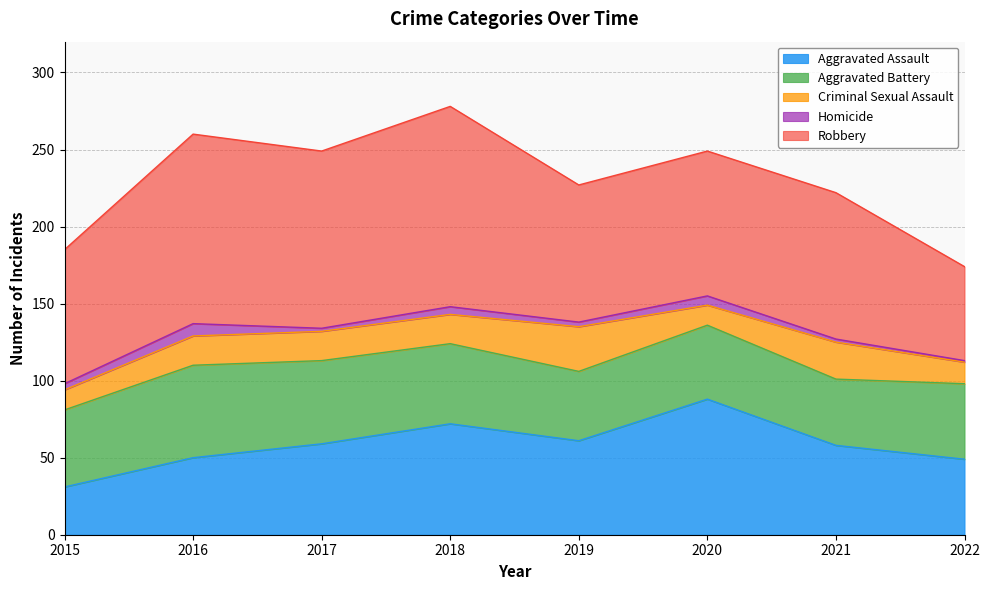

At which label does Aggravated Assault reach its peak?

2020